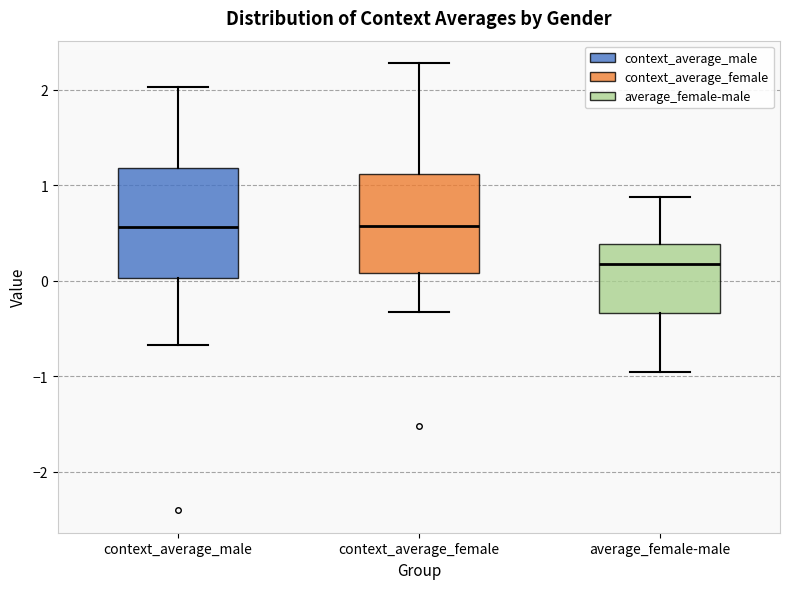

Reading left to right, transcribe this box plot: for each box, give where its median line is, the range the box spans, and where its two whiskers end, as read against the y-axis. The values are not printed on the chart, so give them approximately, as read against the axis.

context_average_male: median 0.6, box 0.0 to 1.2, whiskers -0.7 to 2.0
context_average_female: median 0.6, box 0.1 to 1.1, whiskers -0.3 to 2.3
average_female-male: median 0.2, box -0.3 to 0.4, whiskers -1.0 to 0.9